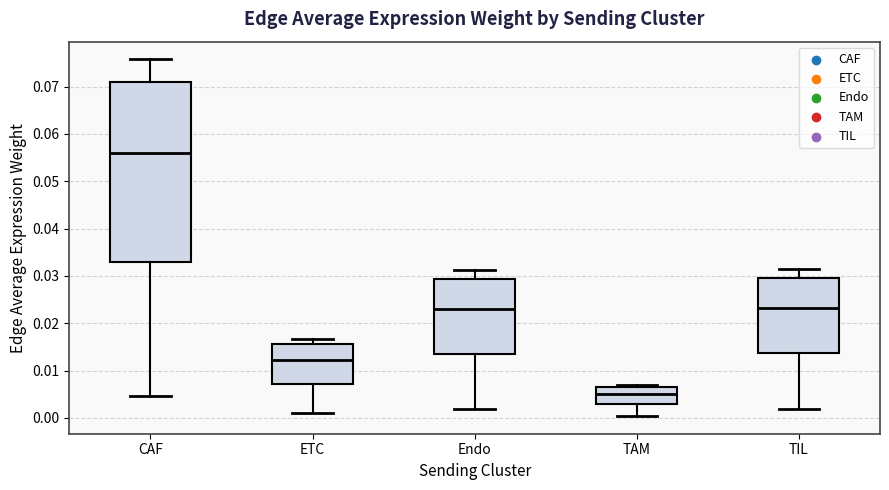

Comparing the boxes themselves (not the whiskers), which one is the tallest?

CAF